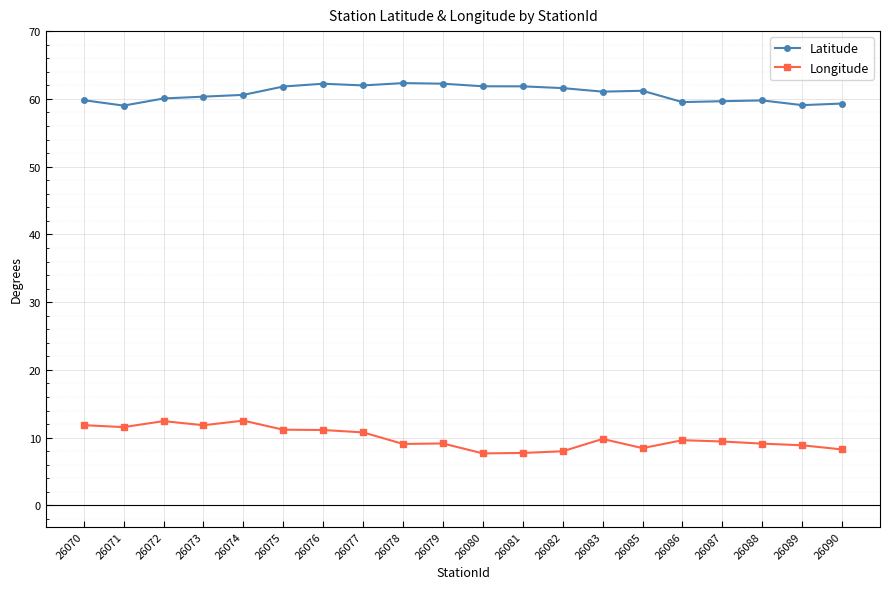

Rank the series by their maximum value, from highest to lowest.

Latitude, Longitude